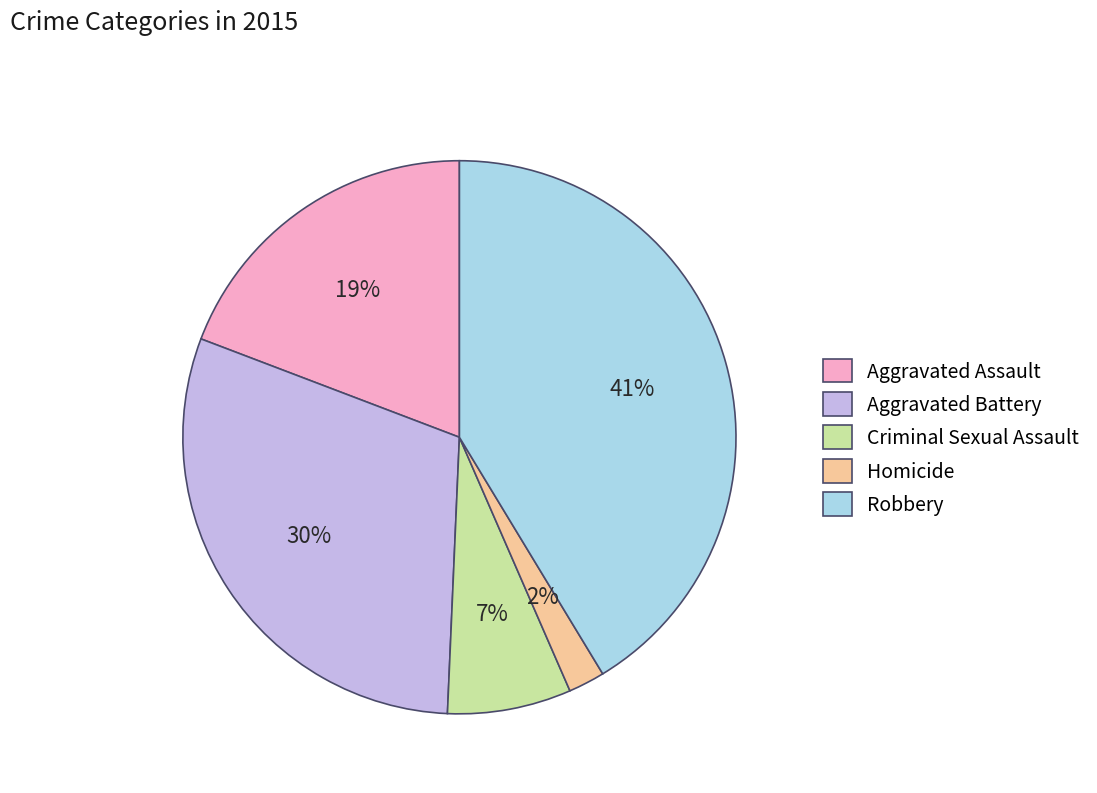

Rank the categories by value from highest to lowest.

Robbery, Aggravated Battery, Aggravated Assault, Criminal Sexual Assault, Homicide